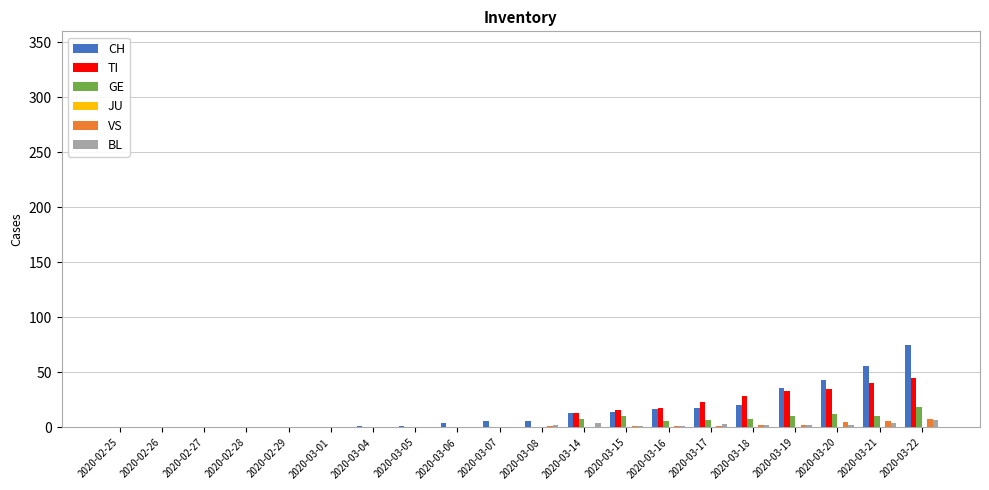

Is it true that GE equals 10 at 2020-03-15?

True